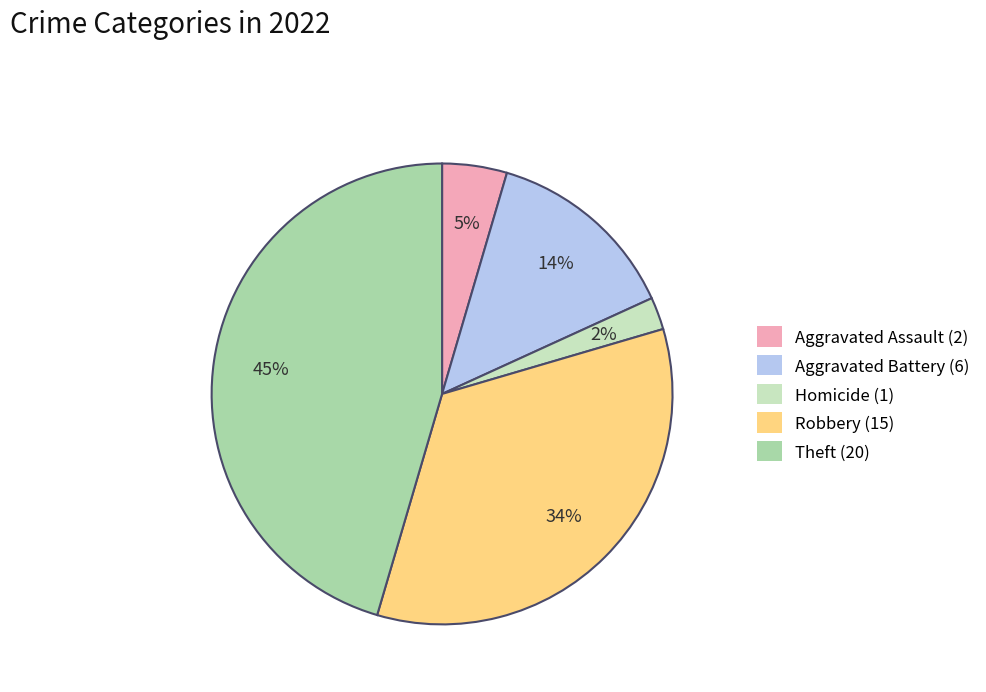

To the nearest percent, what is the difference between the largest and smallest slice percentages?

43%